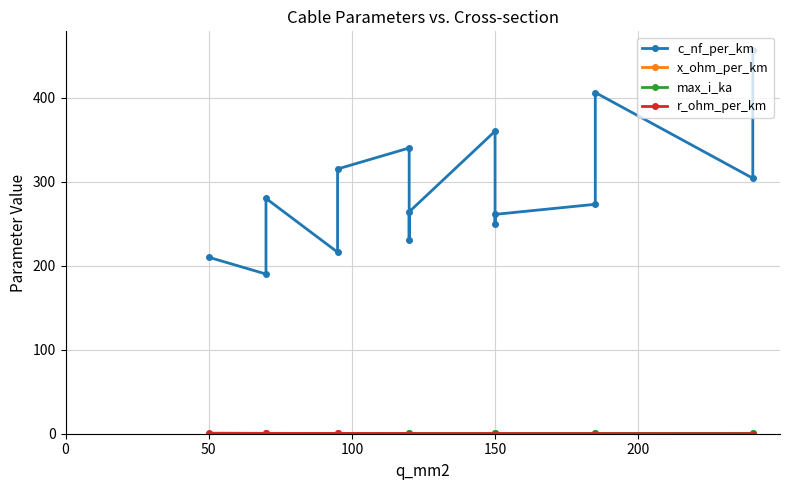

How many data points does each series have?

15